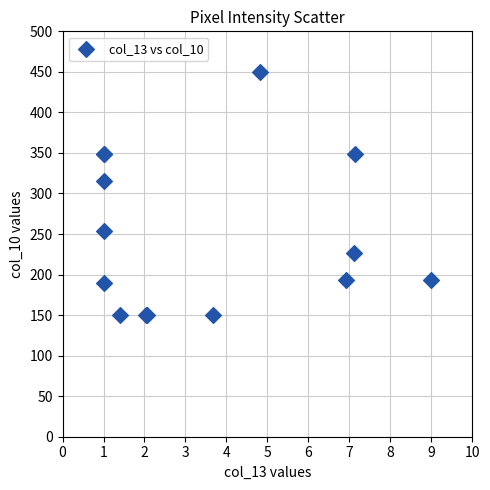

What Y value in the scatter plot is closest to 299?

315.3